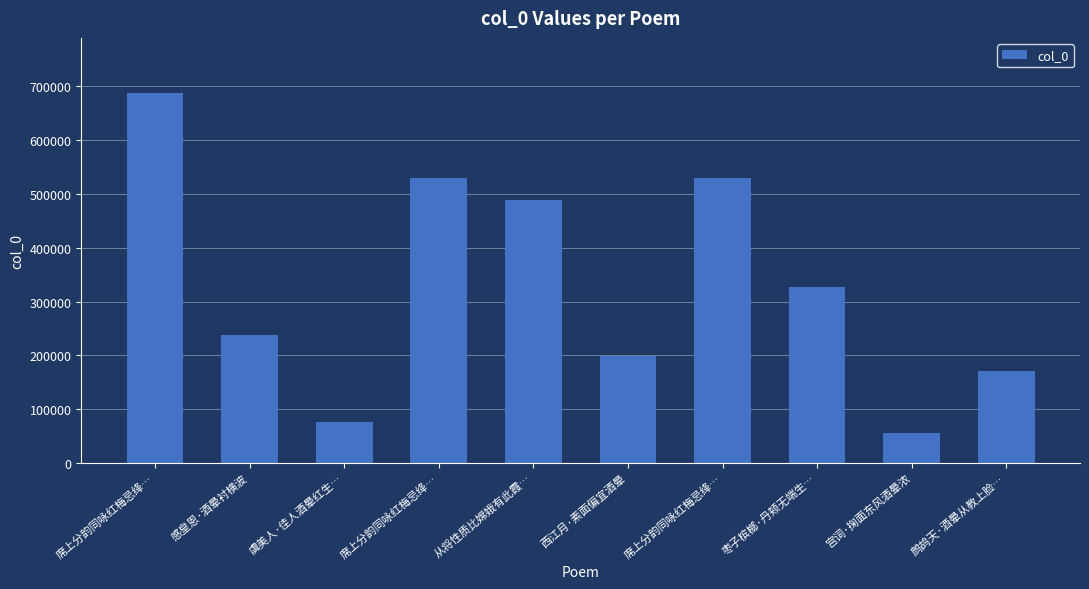

Which category has the highest value across all series?

席上分韵同咏红梅忌绛…